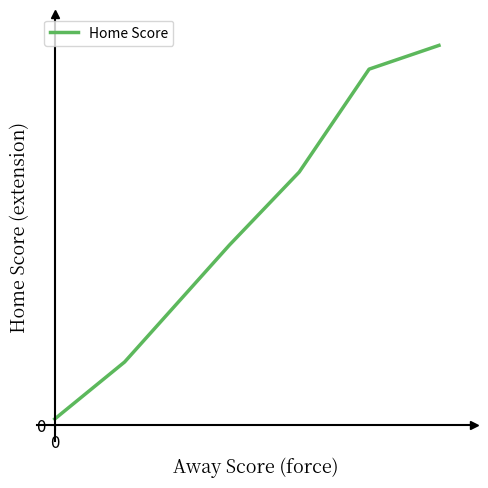

Does the chart have visible grid lines?

No